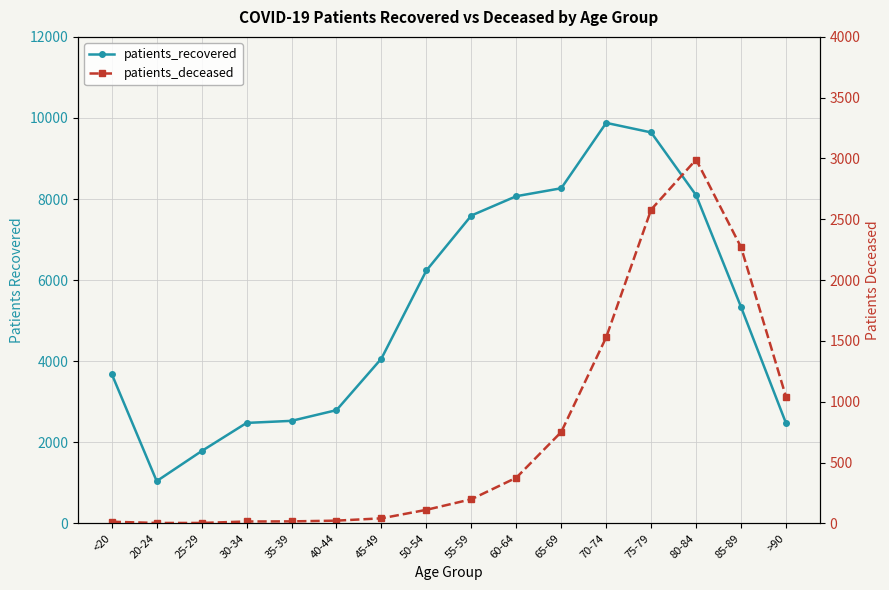

At which label is patients_deceased closest to 1497?

70-74